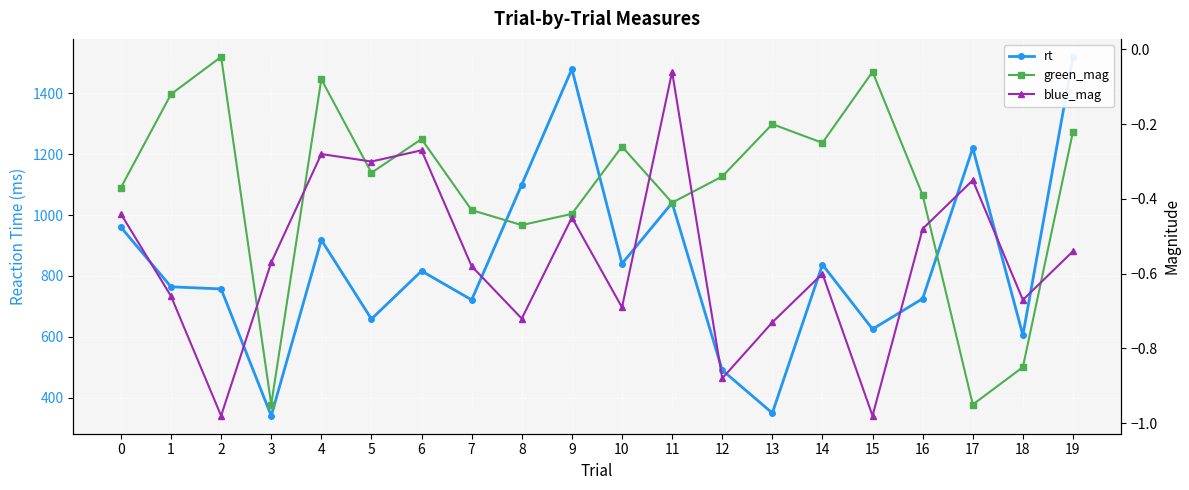

At which category does green_mag reach its first local valley?

3